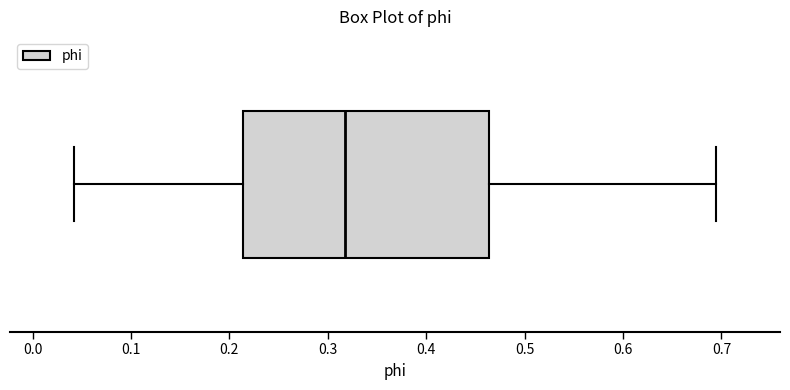

Read this box plot against the x-axis: the position of the median line, the range covered by the box, and the ends of both whiskers. The values are not printed on the chart, so give them approximately, as read against the axis.

median 0.32, box 0.21 to 0.46, whiskers 0.04 to 0.69